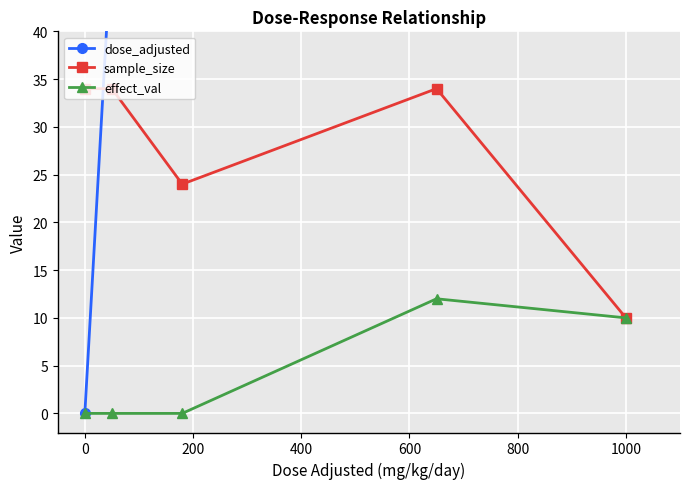

The value of effect_val at 0 is -8. True or false?

False